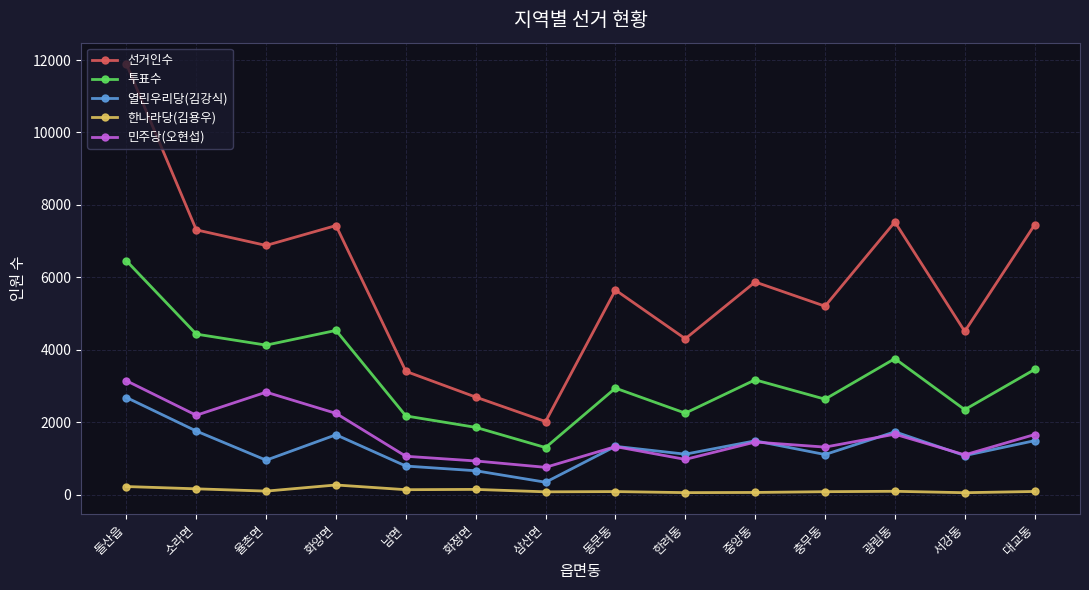

What position from the right is 남면?

10